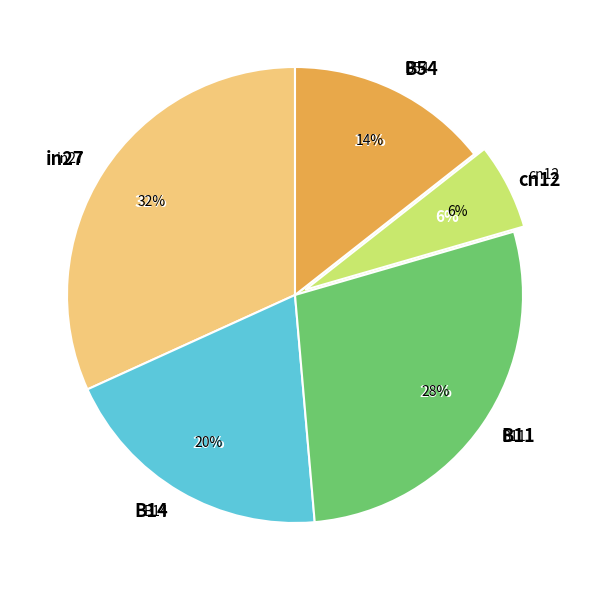

How much of the chart is everything except B11?

71.9%